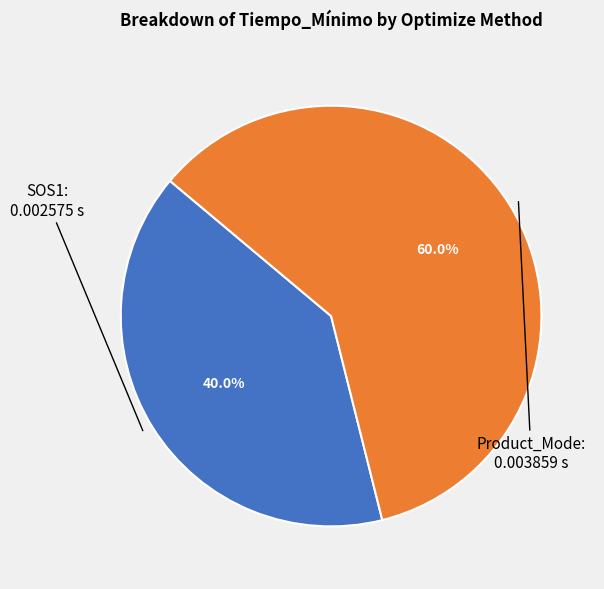

To the nearest percent, what is the average slice percentage?

50%